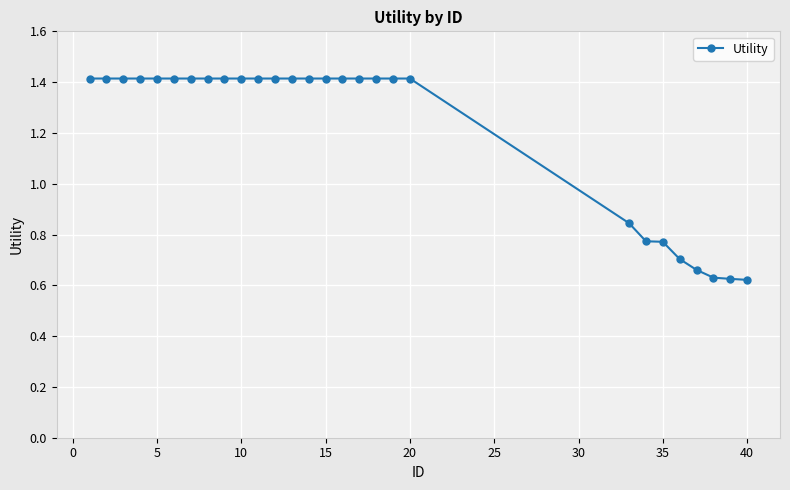

What is the value of the 10th point from the left?

1.4